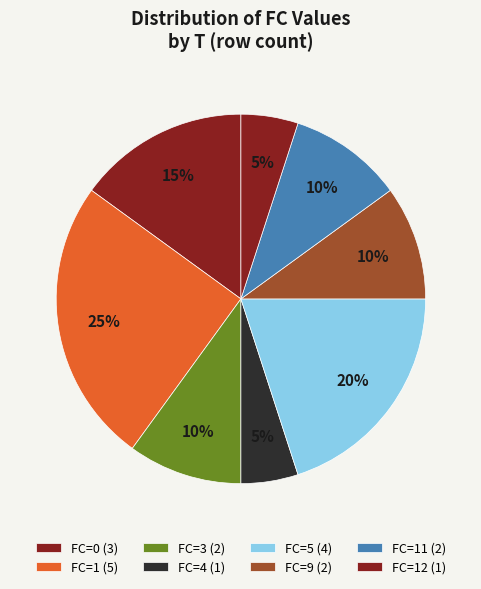

How many segments does this pie chart have?

8